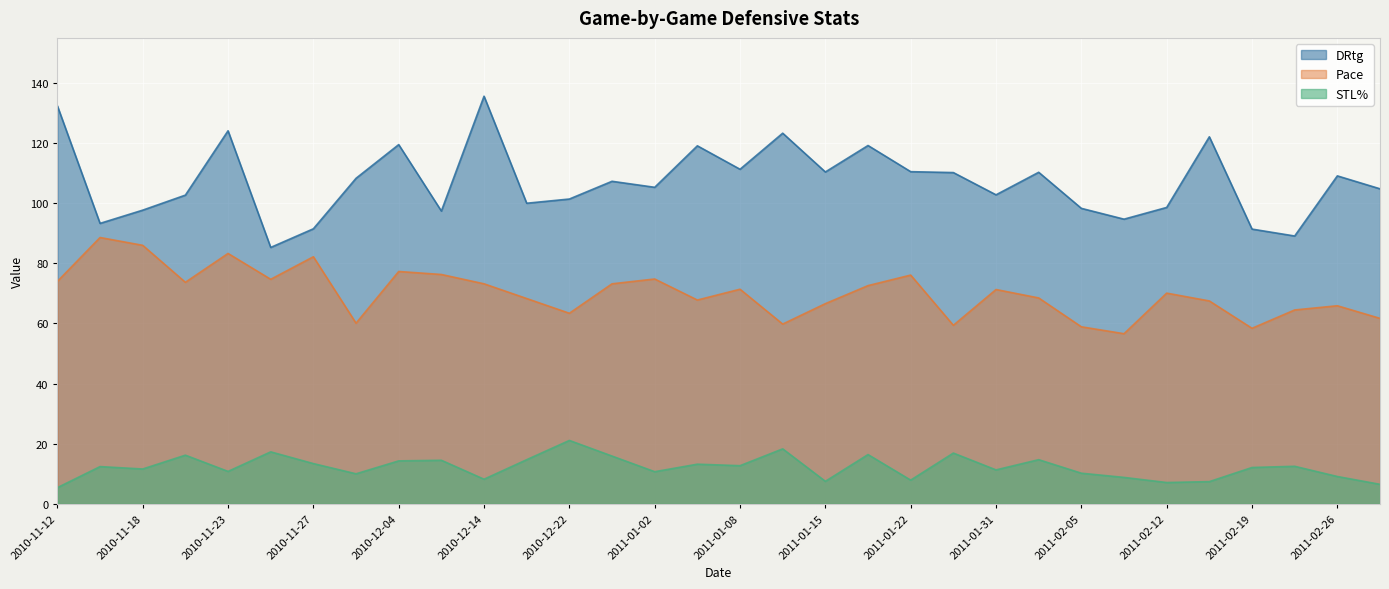

Rank the series by their average value, from lowest to highest.

STL%, Pace, DRtg